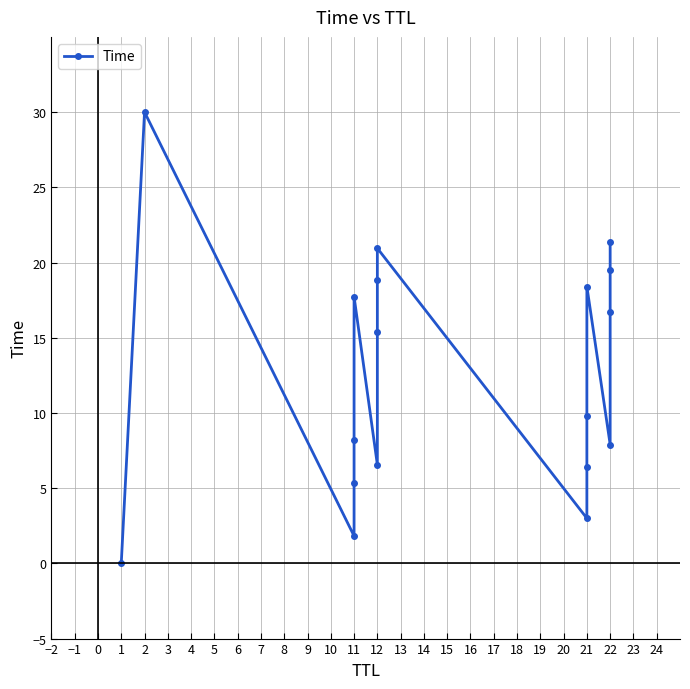

Is this an area chart (filled region under the line)?

No